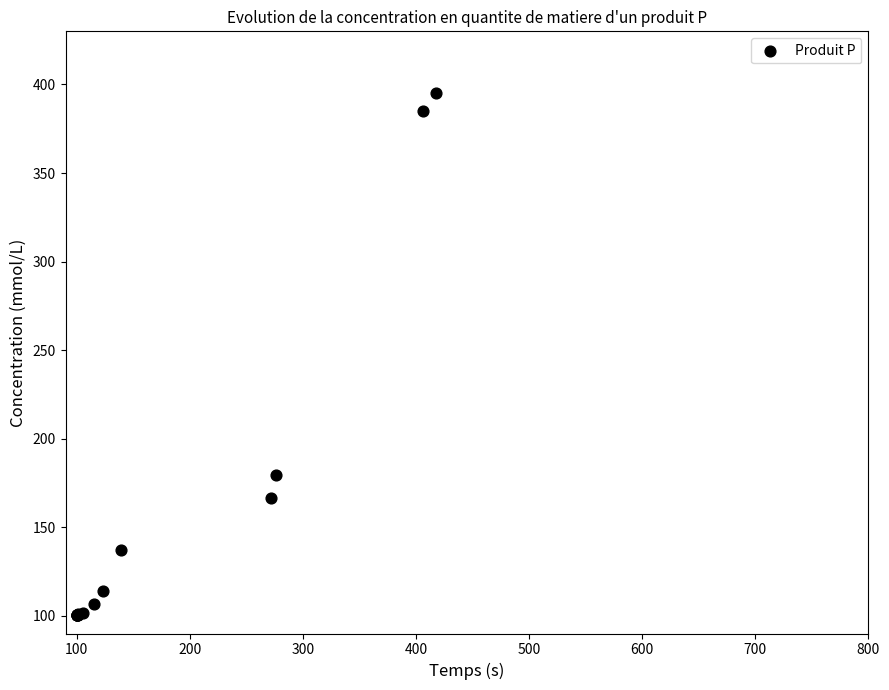

What Y value in the scatter plot is closest to 247?

179.4